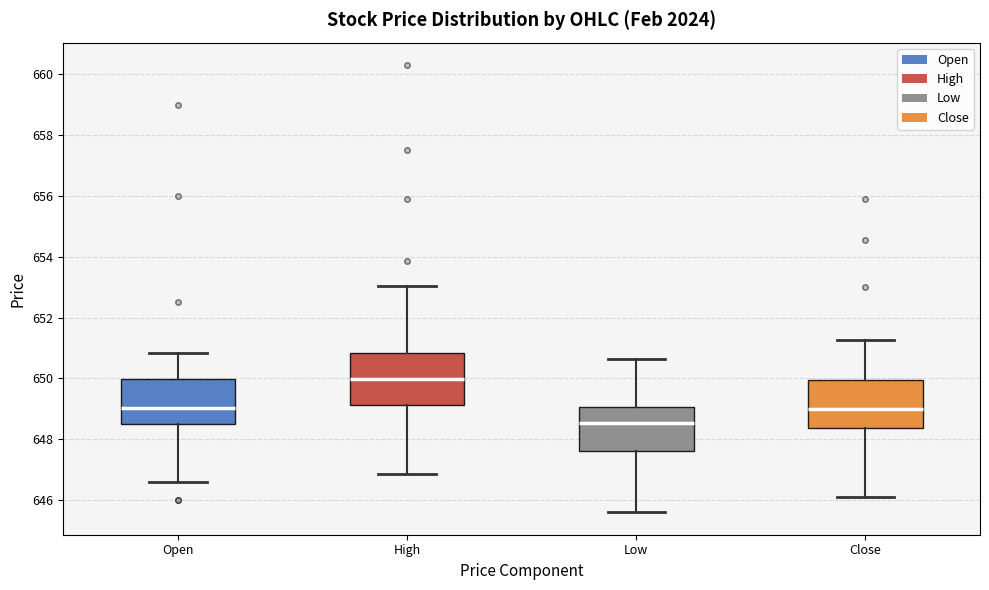

Which box has the lowest median line?

Low